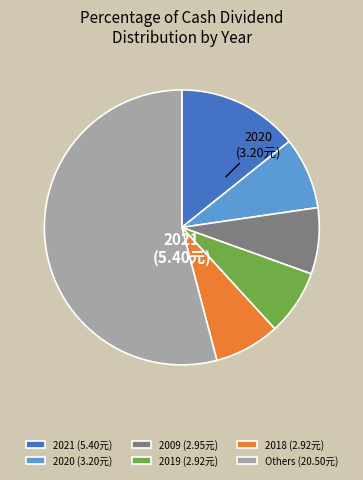

Does any single category account for the majority?

Yes